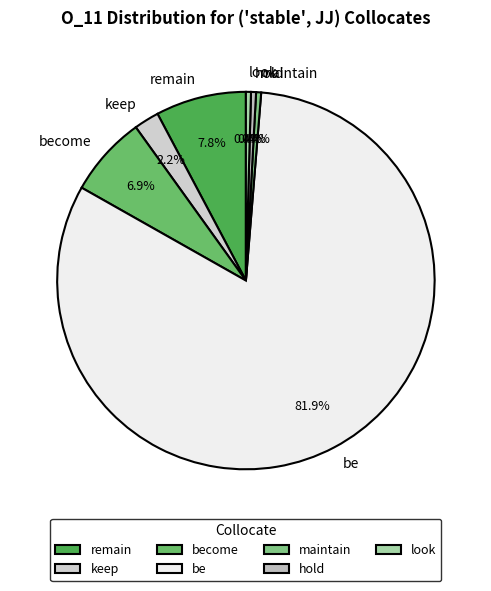

How many slices are in this pie chart?

7